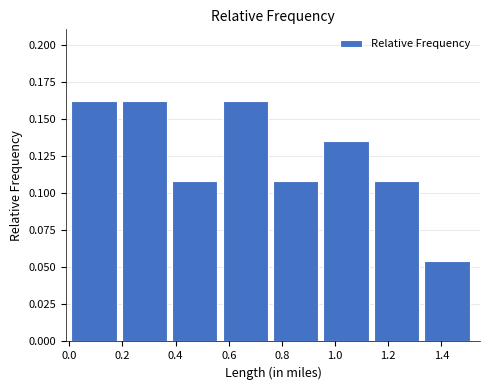

Reading left to right, transcribe this chart: for each bar, give the range it covers on the x-axis and its height. Neither the bar edges nor the heights are printed on the chart, so give them approximately, as read against the axes.

0.00 to 0.20: 0.160
0.20 to 0.38: 0.160
0.38 to 0.58: 0.110
0.58 to 0.76: 0.160
0.76 to 0.96: 0.110
0.96 to 1.14: 0.135
1.14 to 1.34: 0.110
1.34 to 1.52: 0.055